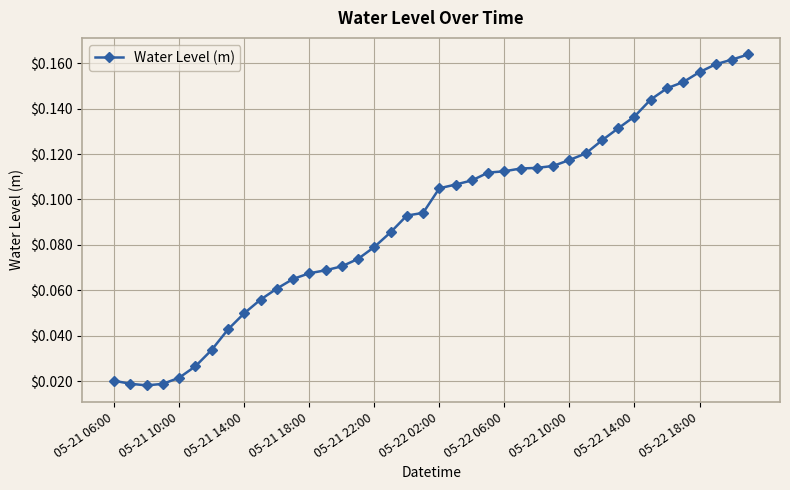

Count the values in the range 0 to 1.

40